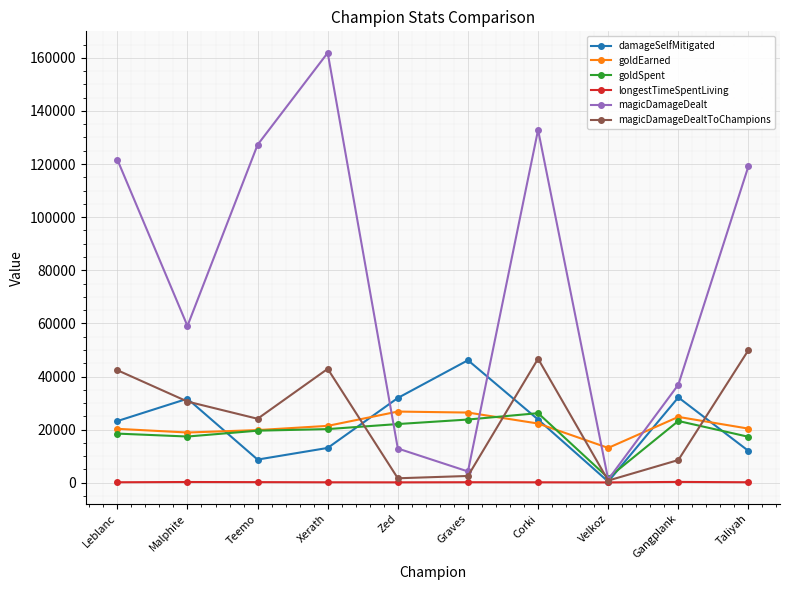

At which category does damageSelfMitigated reach its first local valley?

Teemo